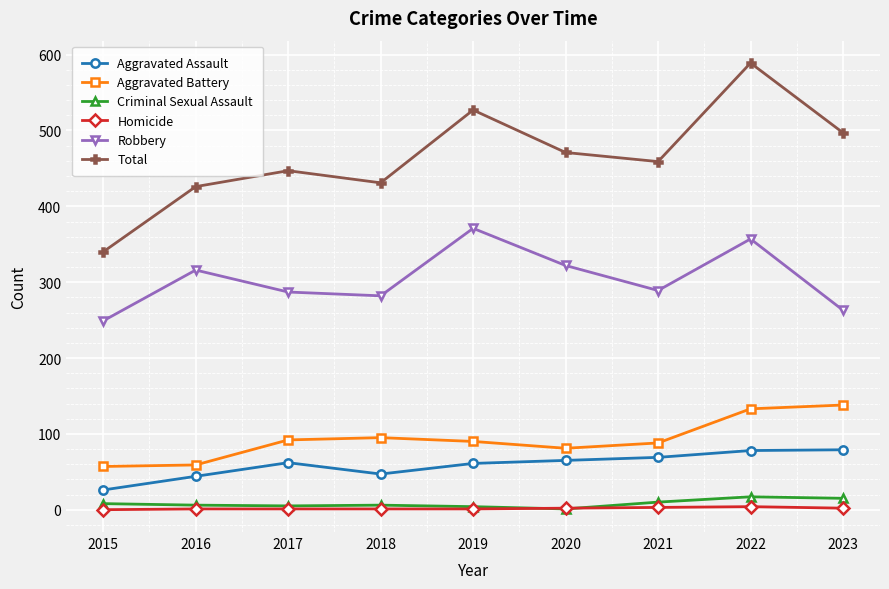

True or false: Total has more than 2 points higher than both neighbors.

True